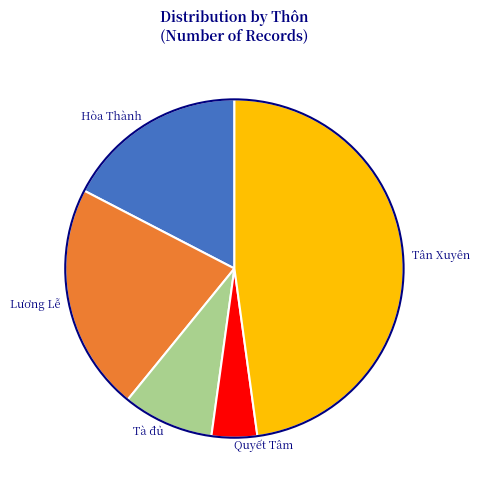

Which category has the smallest portion of the pie?

Quyết Tâm